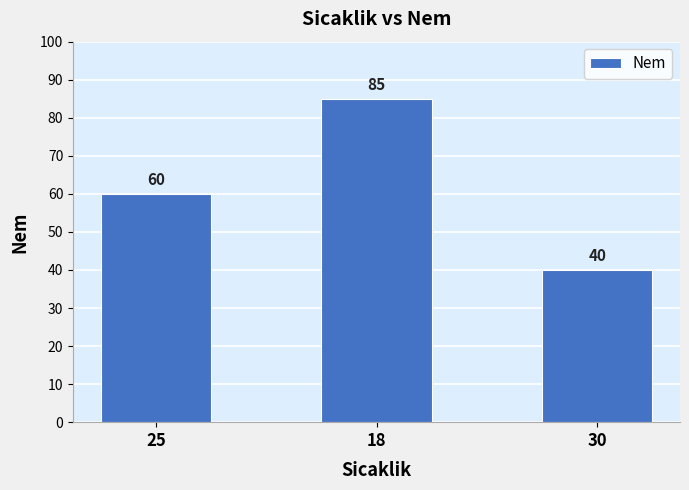

Approximately how many times larger is the value at 30 compared to 18?

0.5